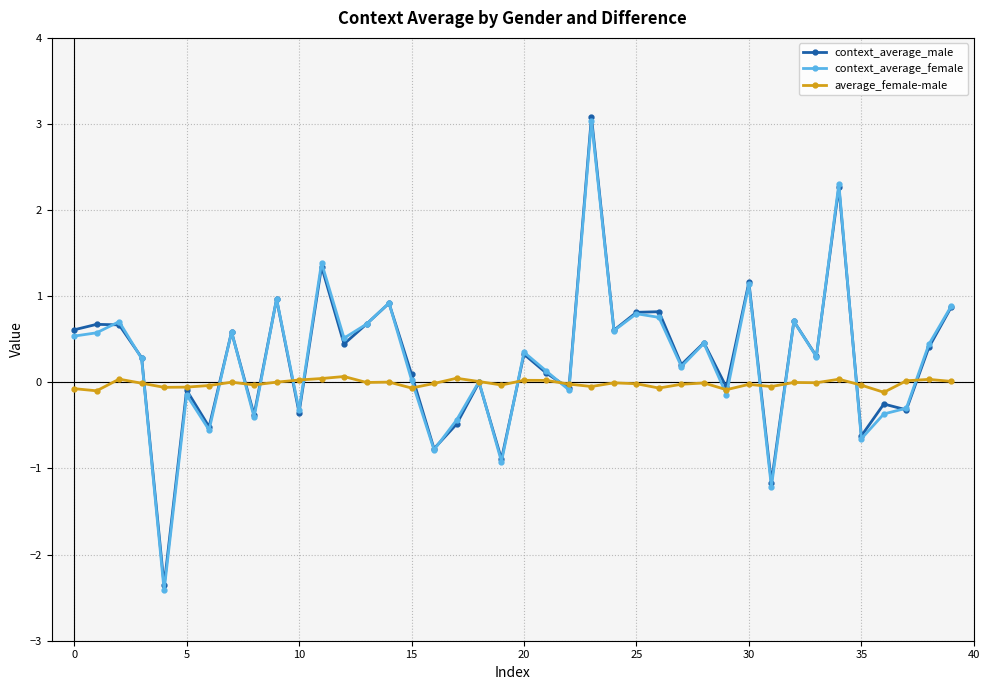

True or false: context_average_female has more than 0 interior local peaks.

True